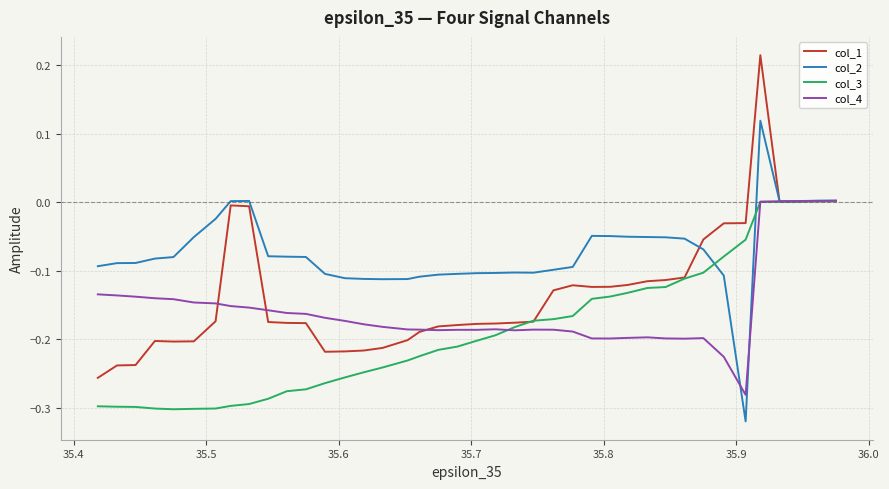

Which series has the largest total across all categories?

col_2